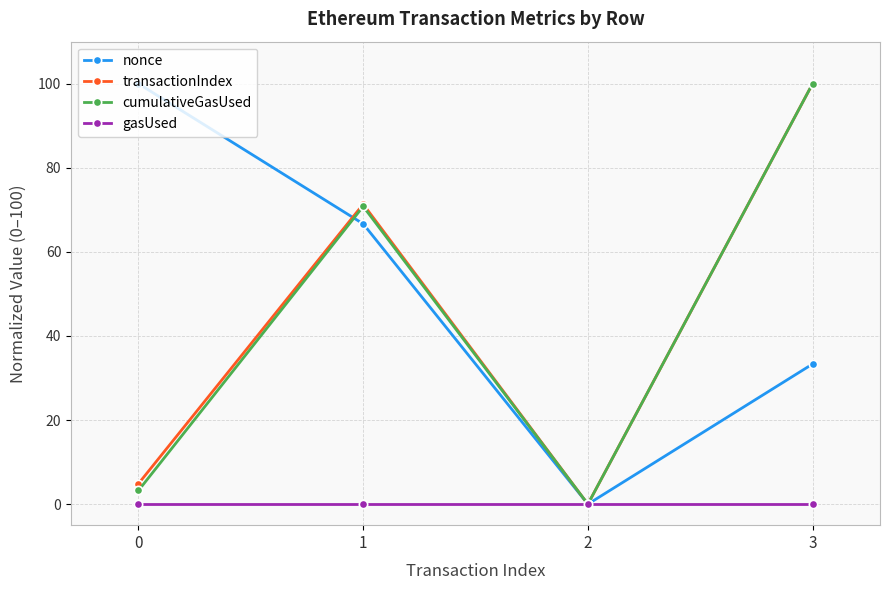

What is the spread (max minus min) of values at 0?

100.0